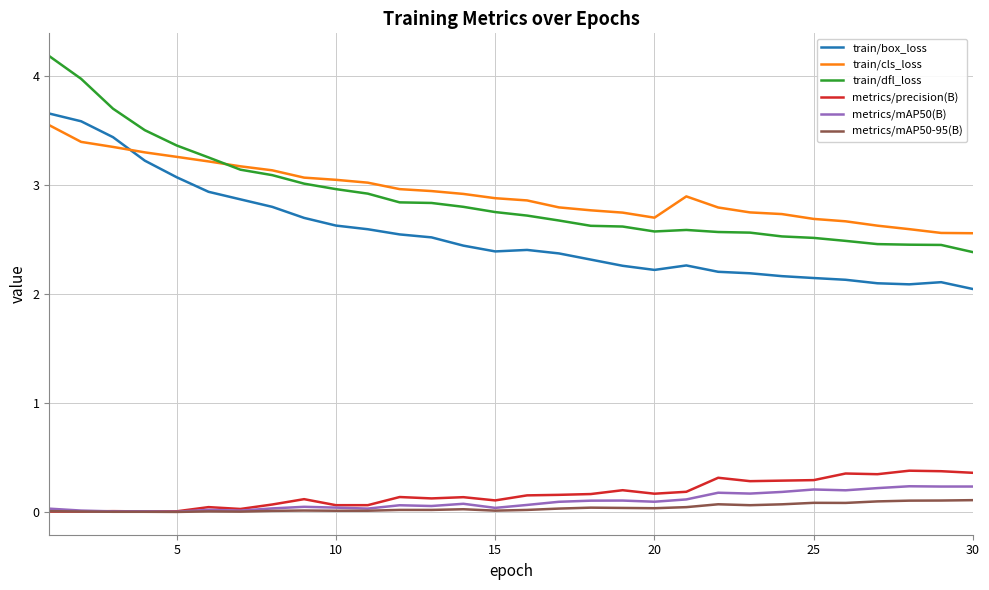

What is the maximum value shown in the chart?

4.2